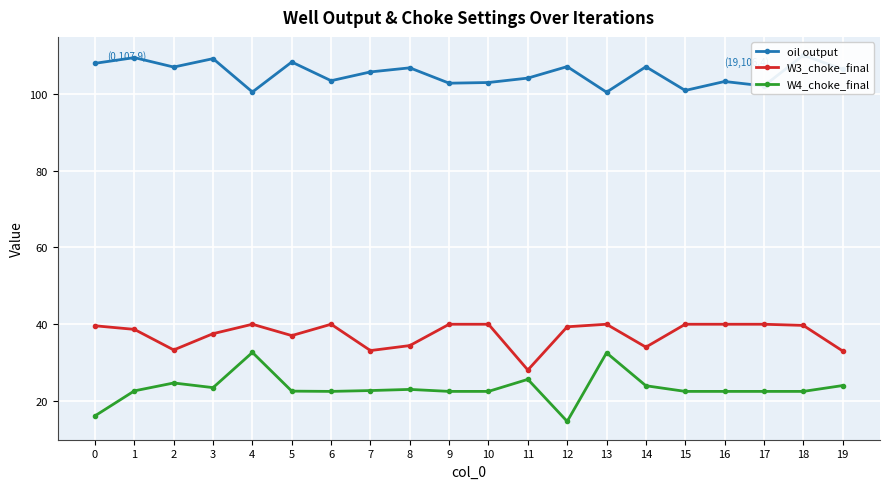

The W4_choke_final series shows 22.5 at 15. True or false?

True